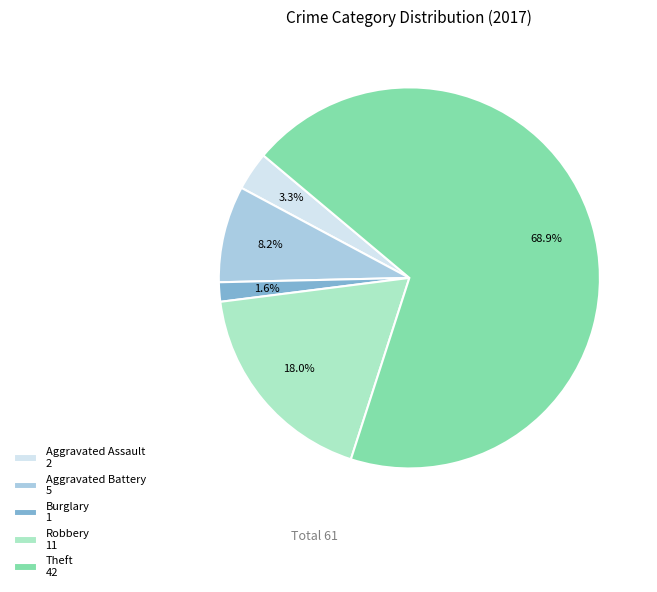

Which category has the smallest portion of the pie?

Burglary 1